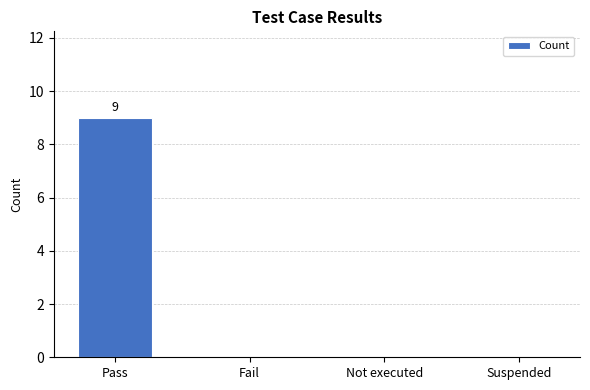

True or false: the data shows 4 at Not executed.

False